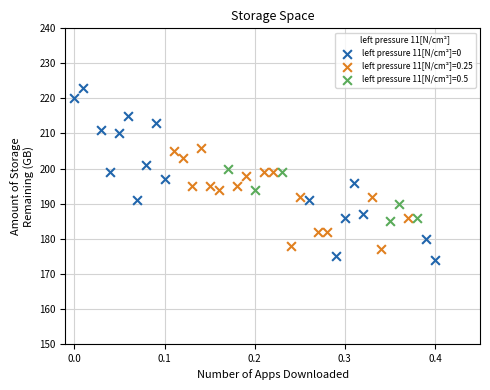

Which series has the widest spread of Y values?

left pressure 11[N/cm²]=0